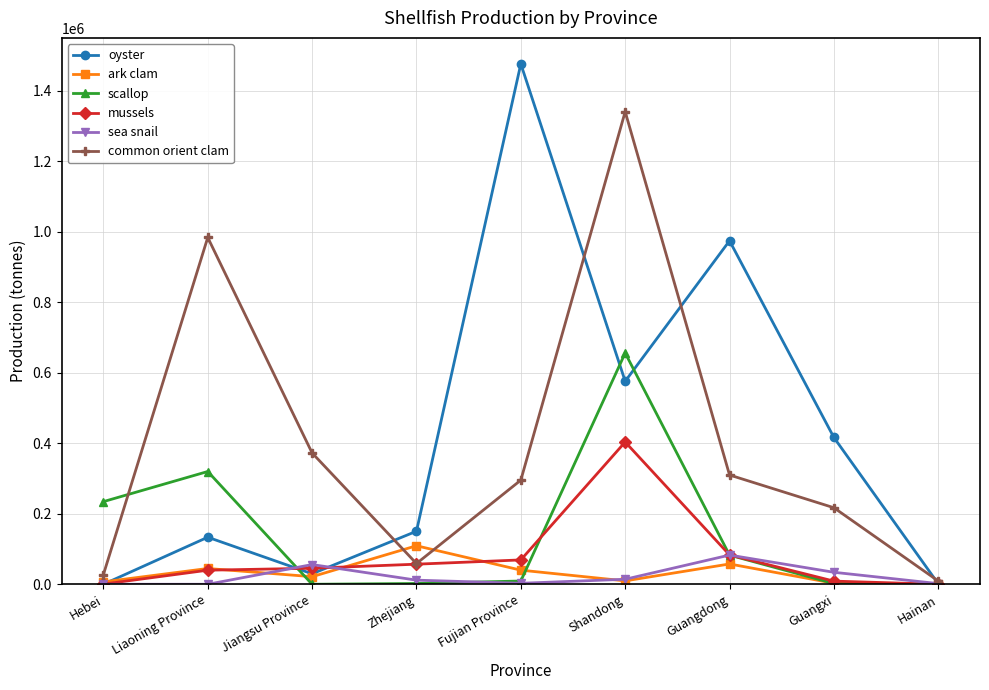

Does the chart have visible grid lines?

Yes